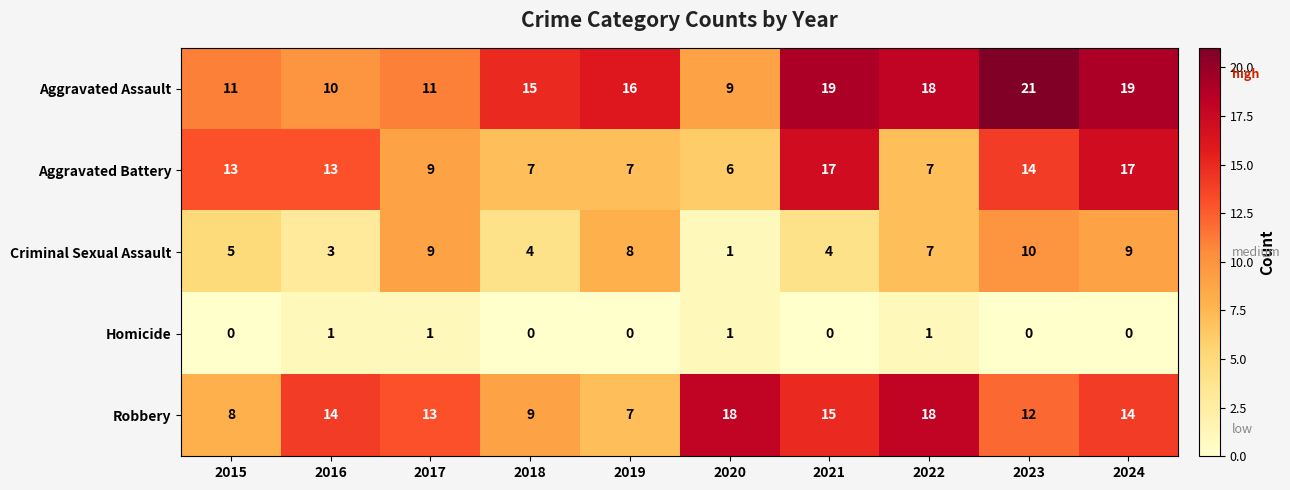

Where is Aggravated Assault nearest to the value 15?

2018